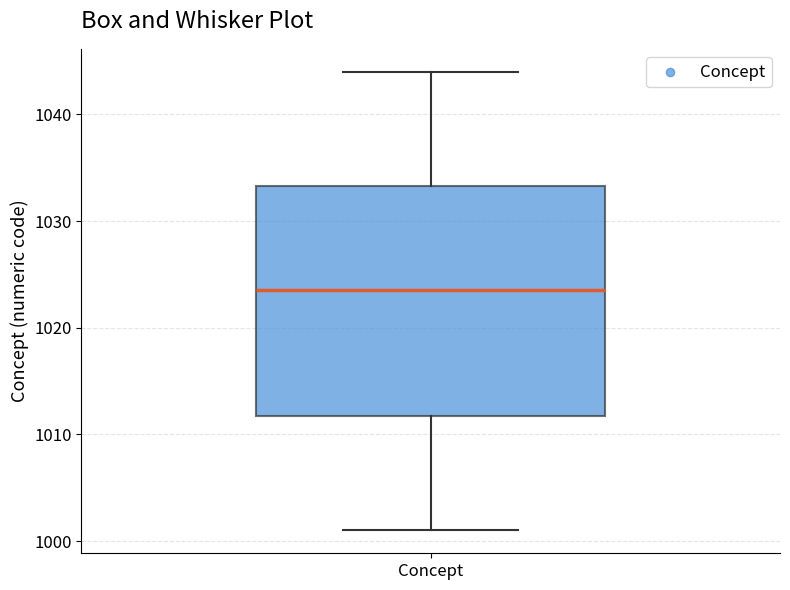

Where does the median line of the box for Concept sit on the y-axis? The values are not printed on the chart, so give them approximately, as read against the axis.

1024